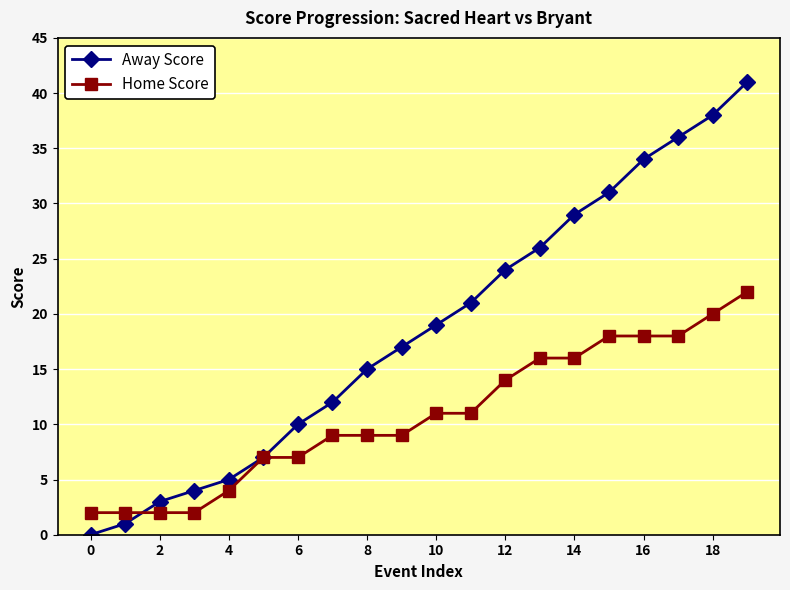

Does the chart have visible grid lines?

Yes